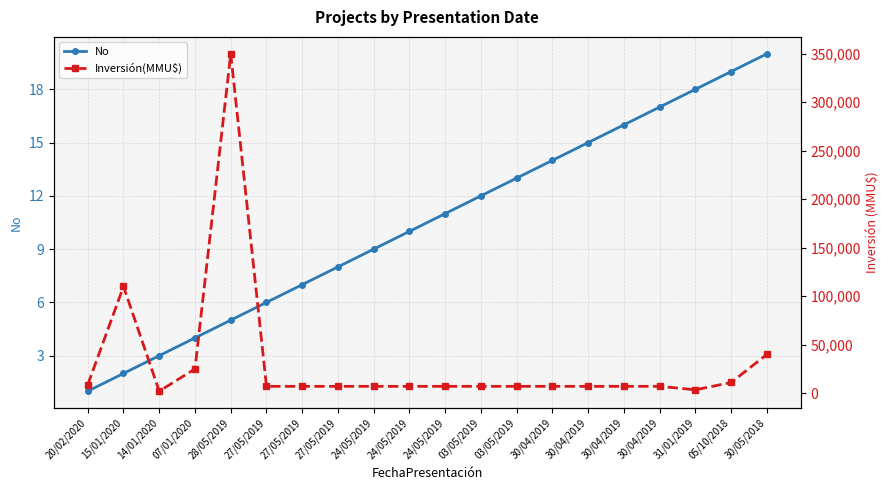

Reading left to right, list all the values displayed in this chart.

No: 20/02/2020=1	15/01/2020=2	14/01/2020=3	07/01/2020=4	28/05/2019=5	27/05/2019=6	27/05/2019=7	27/05/2019=8	24/05/2019=9	24/05/2019=10	24/05/2019=11	03/05/2019=12	03/05/2019=13	30/04/2019=14	30/04/2019=15	30/04/2019=16	30/04/2019=17	31/01/2019=18	05/10/2018=19	30/05/2018=20
Inversión(MMU$): 20/02/2020=8600	15/01/2020=110000	14/01/2020=2000	07/01/2020=25000	28/05/2019=350000	27/05/2019=7000	27/05/2019=7000	27/05/2019=7000	24/05/2019=7000	24/05/2019=7000	24/05/2019=7000	03/05/2019=7000	03/05/2019=7000	30/04/2019=7000	30/04/2019=7000	30/04/2019=7000	30/04/2019=7000	31/01/2019=3400	05/10/2018=11000	30/05/2018=40000